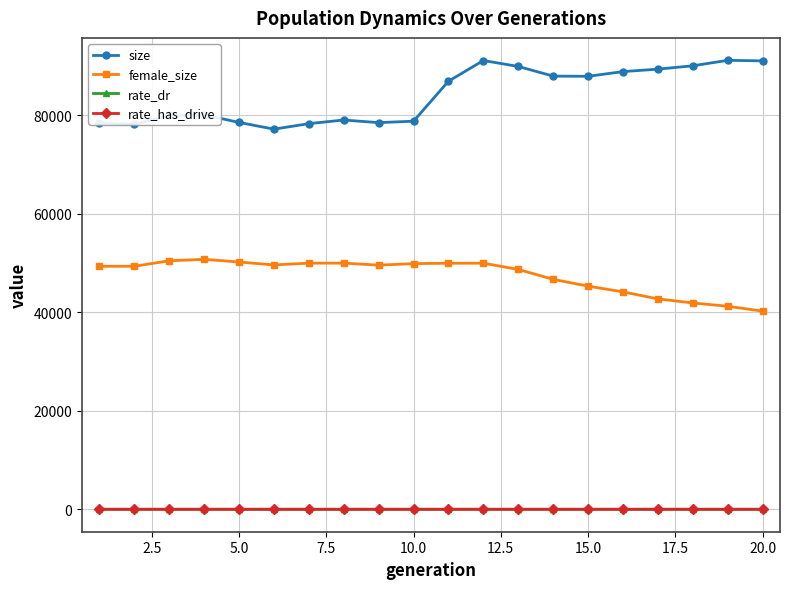

Which series has the largest total across all categories?

size